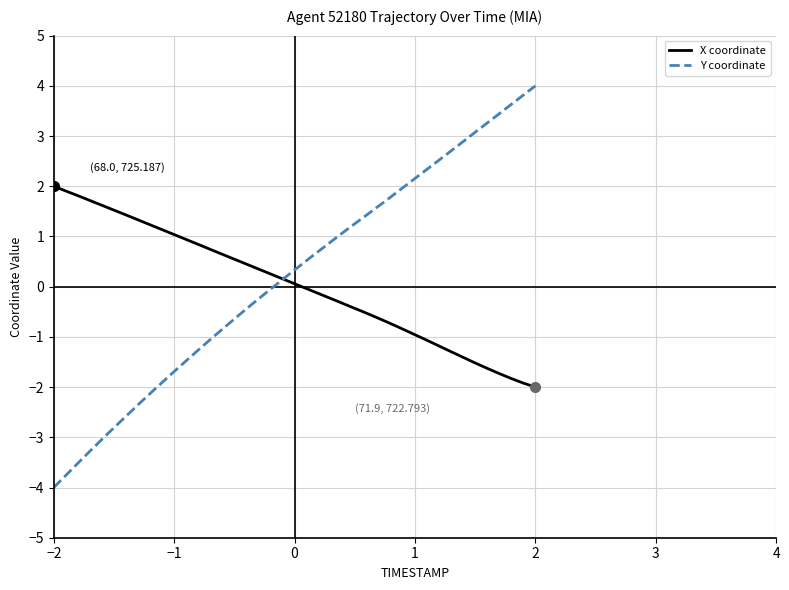

List the series in order of their peak value, lowest first.

X coordinate, Y coordinate